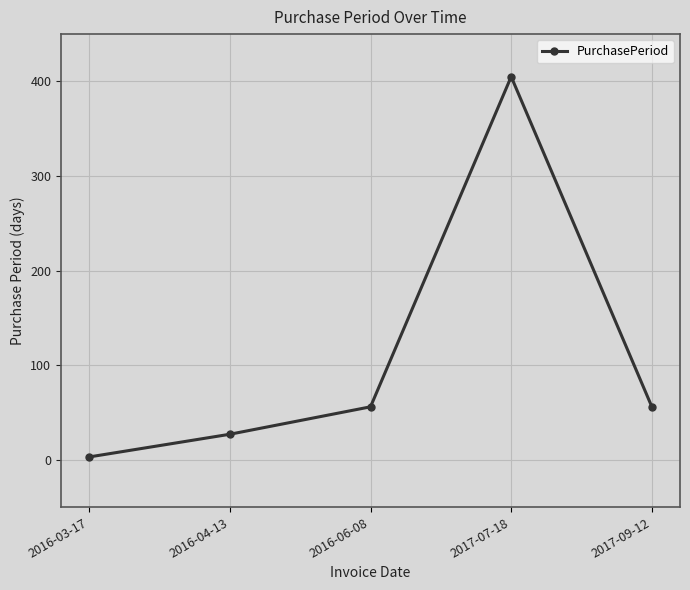

Reading left to right, extract all data points from this chart.

3	27	56	405	56